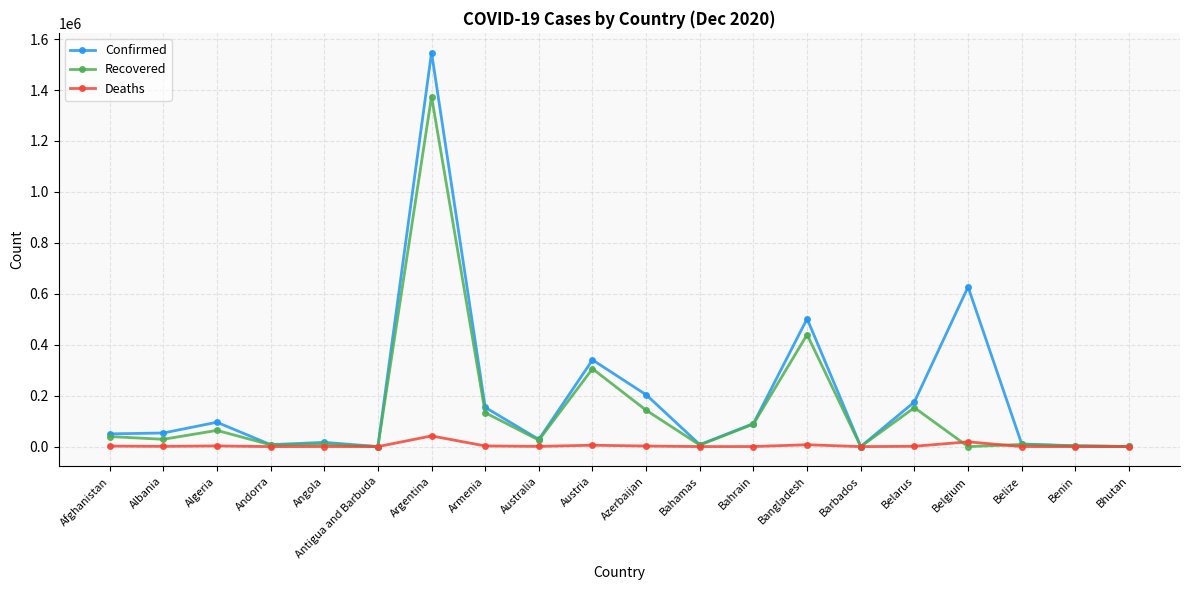

How many lines are shown in the chart?

3